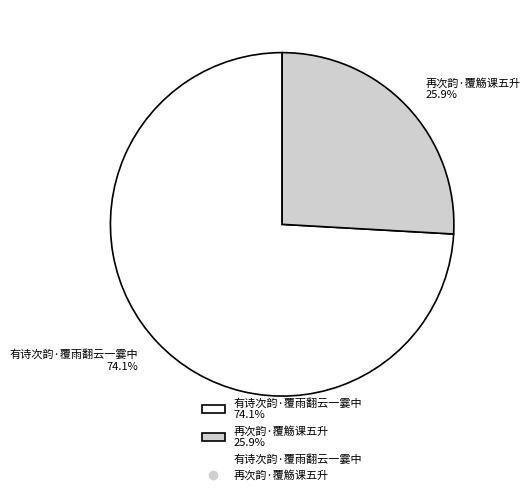

What portion of the pie excludes 再次韵·覆觞课五升?

74.1%